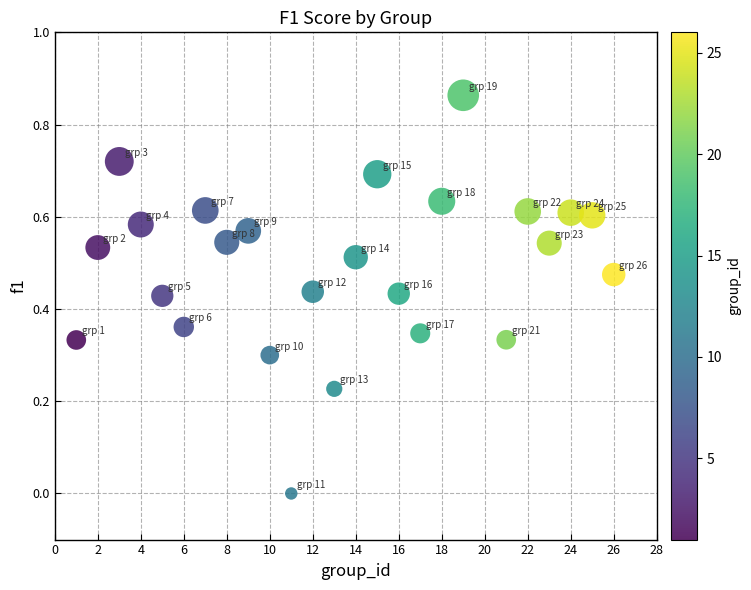

What is the range of X values (max minus min)?

25.0